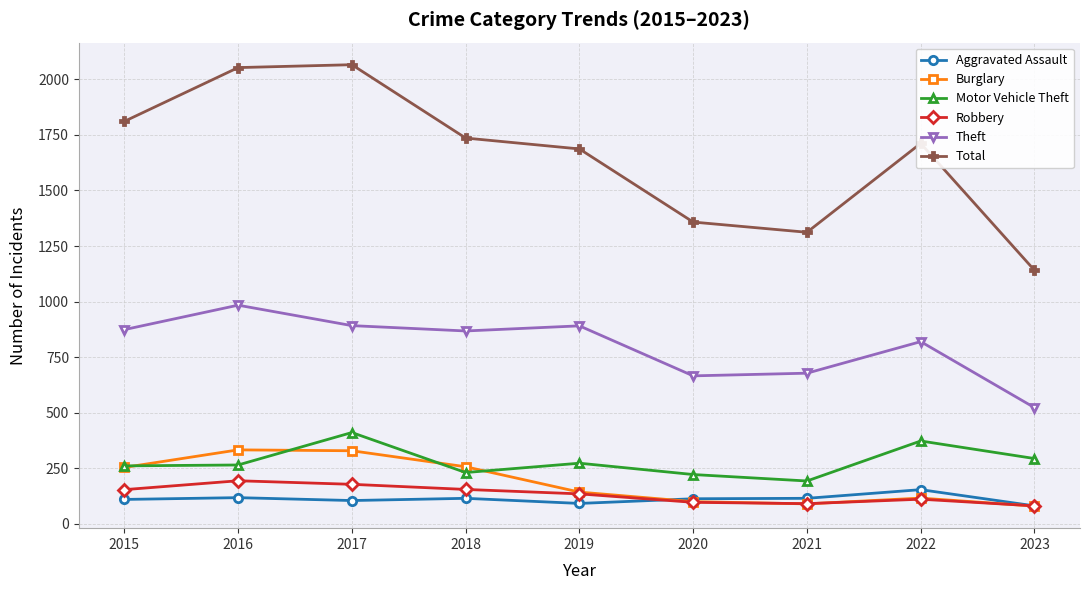

True or false: Total and Aggravated Assault intersect in this chart.

False